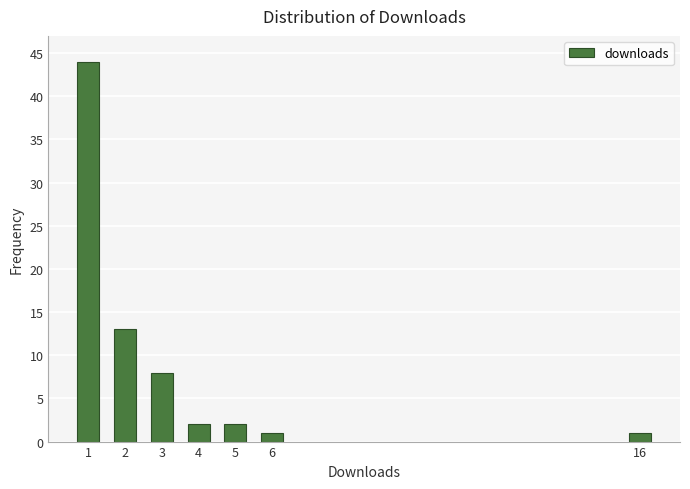

Reading left to right, what are all the values shown in this chart?

44	13	8	2	2	1	1